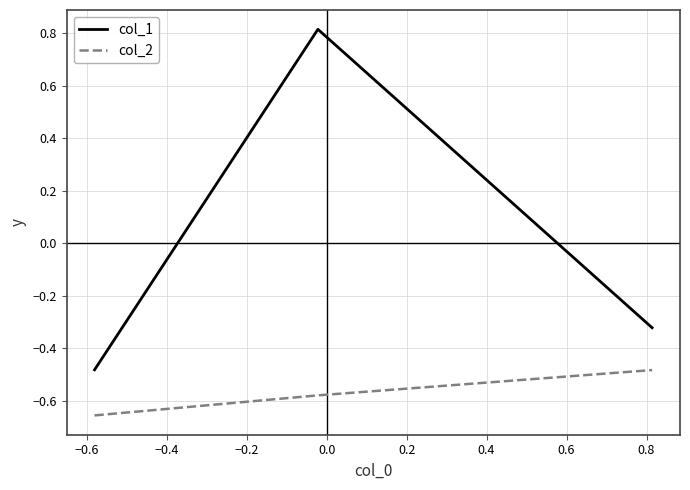

How many values in the col_1 series exceed 0?

1